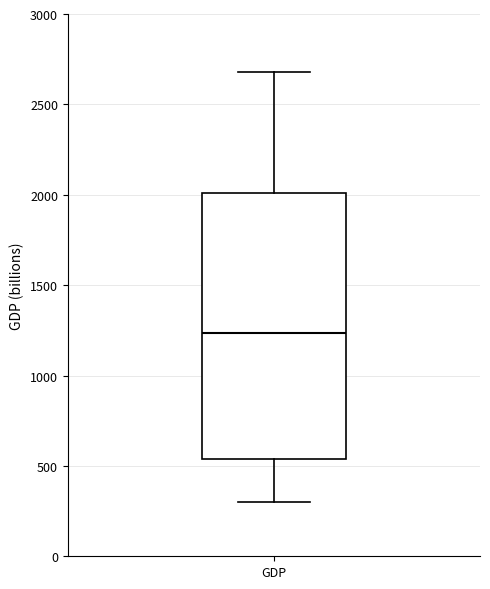

Transcribe this box plot: give where the median line is, the range the box spans, and where the two whiskers end, as read against the y-axis. The values are not printed on the chart, so give them approximately, as read against the axis.

median 1250, box 550 to 2000, whiskers 300 to 2700